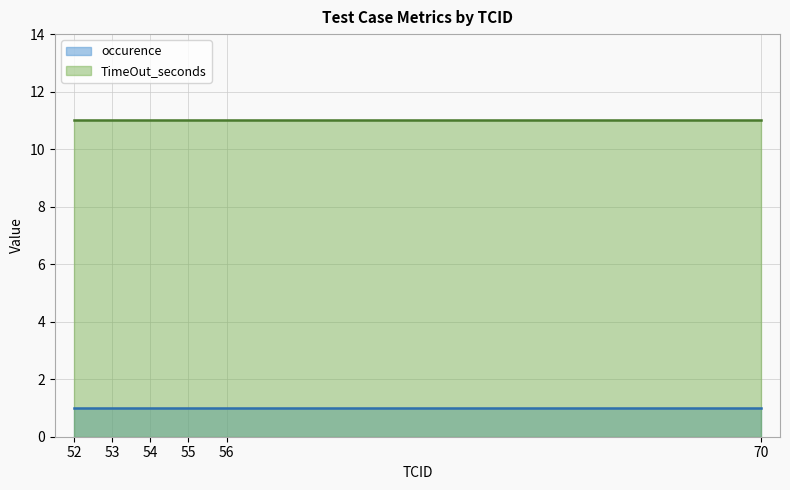

What are all the series names shown in the legend?

occurence, TimeOut_seconds